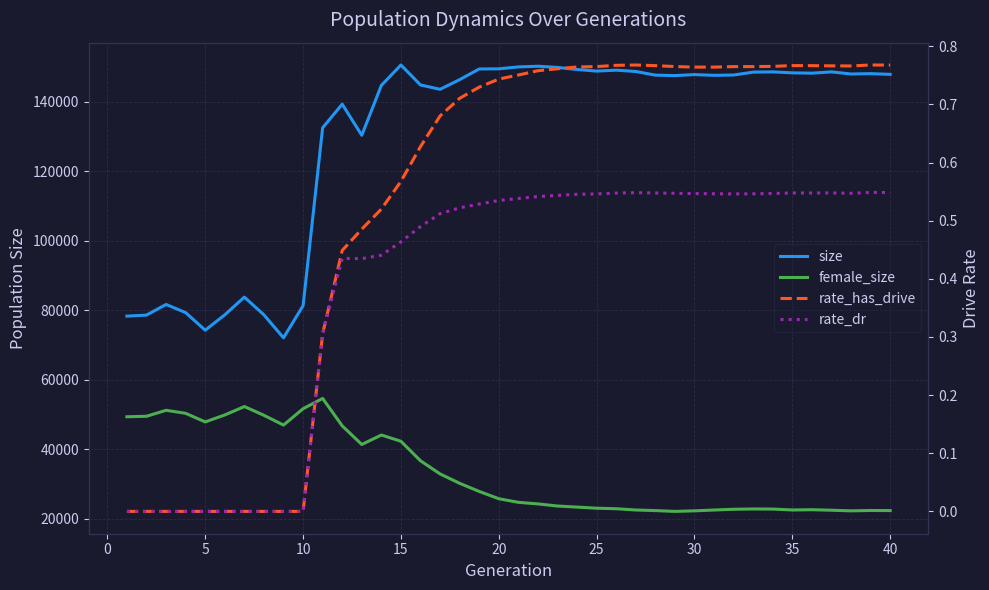

How many interior local peaks does the rate_has_drive series have?

3